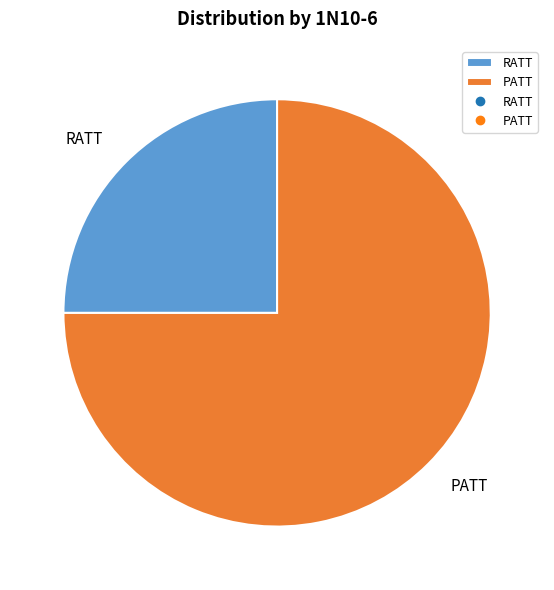

Which category has the biggest portion of the pie?

PATT